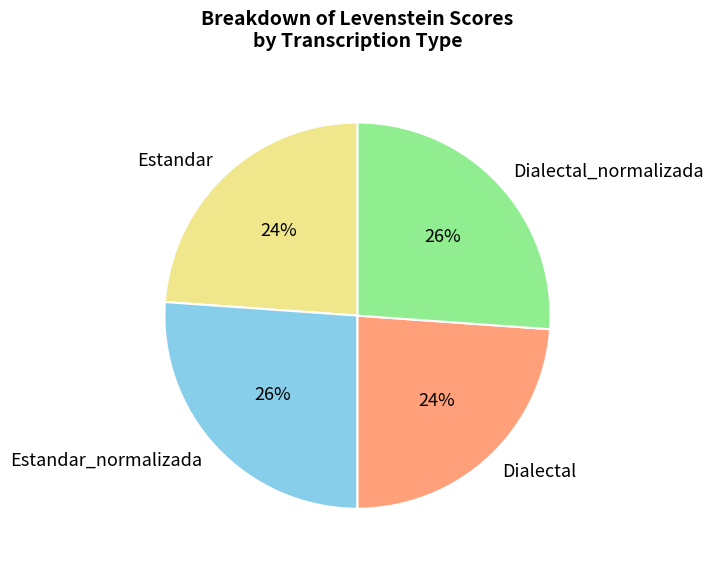

Does Estandar represent more than half of the total?

No